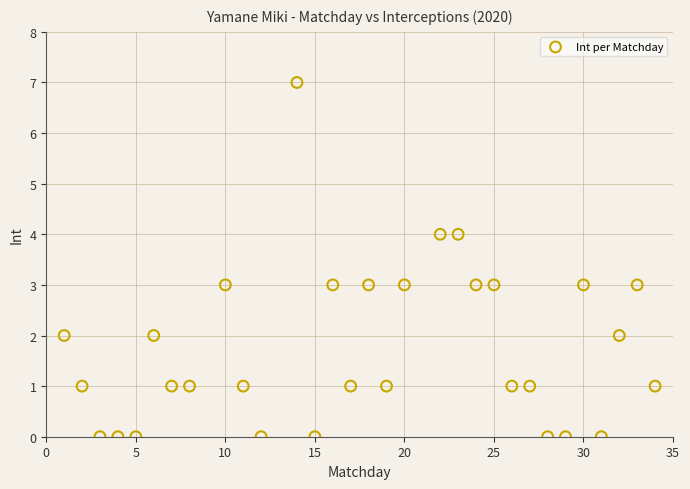

What is the range of Y values (max minus min)?

7